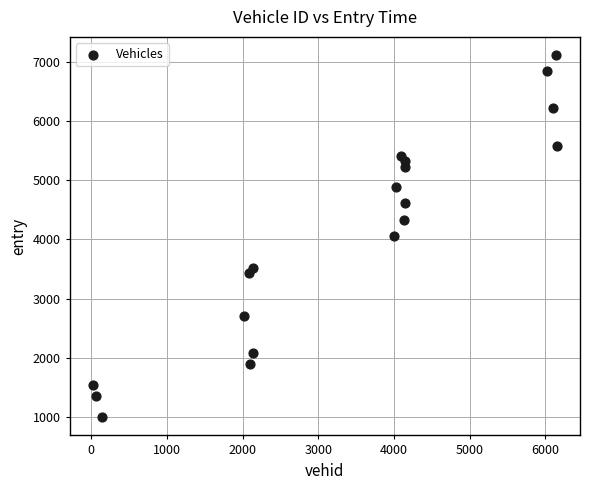

What is the range of X values (max minus min)?

6133.0